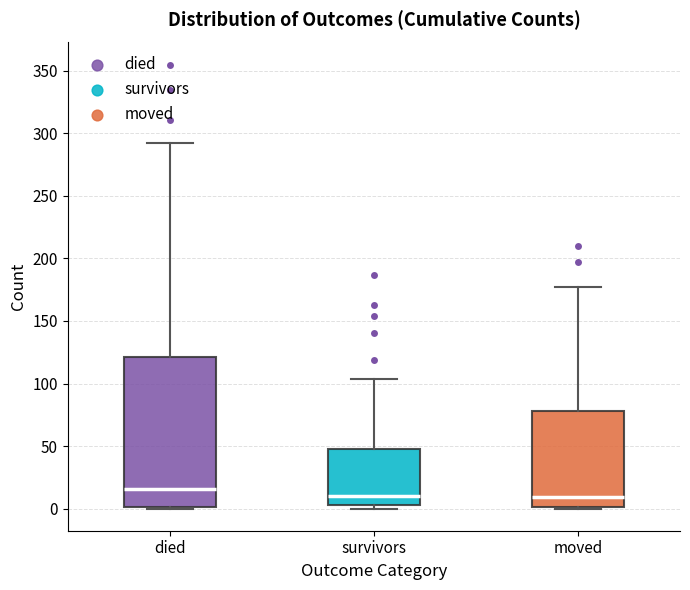

Comparing the boxes themselves (not the whiskers), which one is the tallest?

died